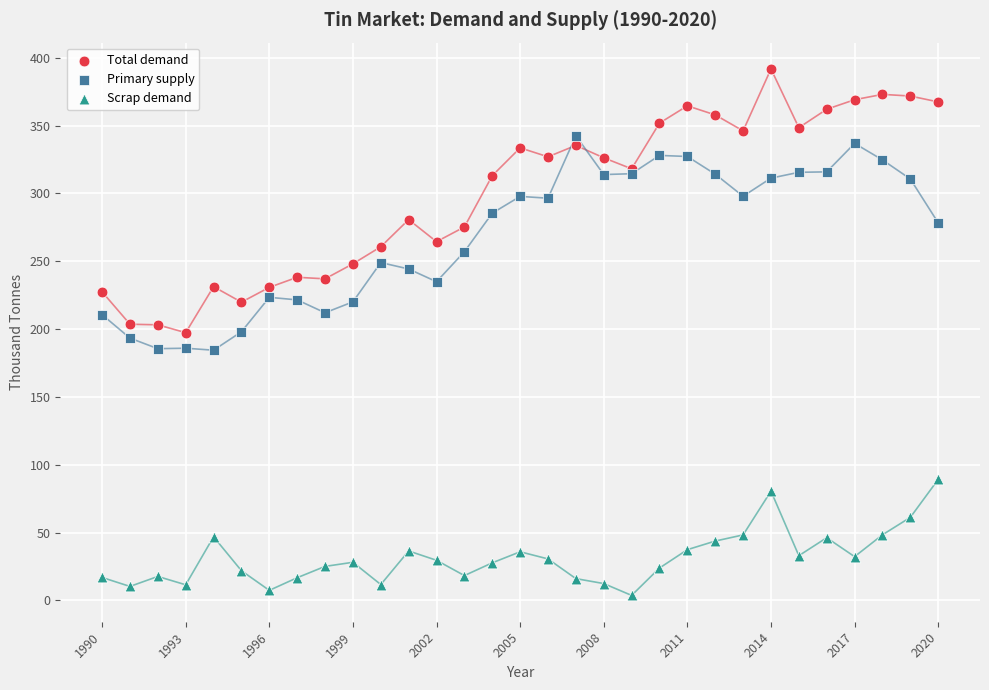

What are all the series names shown in the legend?

Total demand, Primary supply, Scrap demand